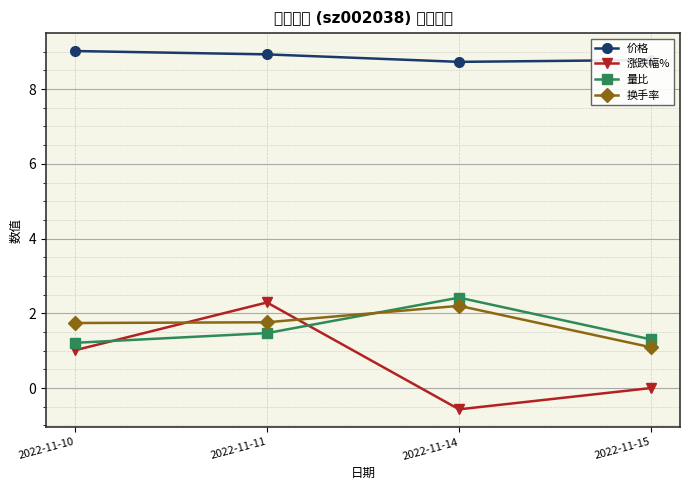

Reading left to right, list all the values displayed in this chart.

价格: 9.0	8.9	8.7	8.8
涨跌幅%: 1.0	2.3	-0.6	0.0
量比: 1.2	1.5	2.4	1.3
换手率: 1.7	1.8	2.2	1.1